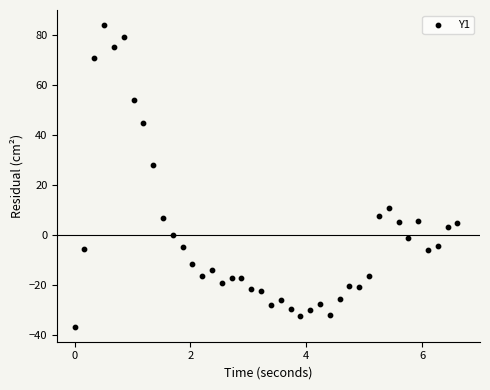

What is the range of X values (max minus min)?

6.6